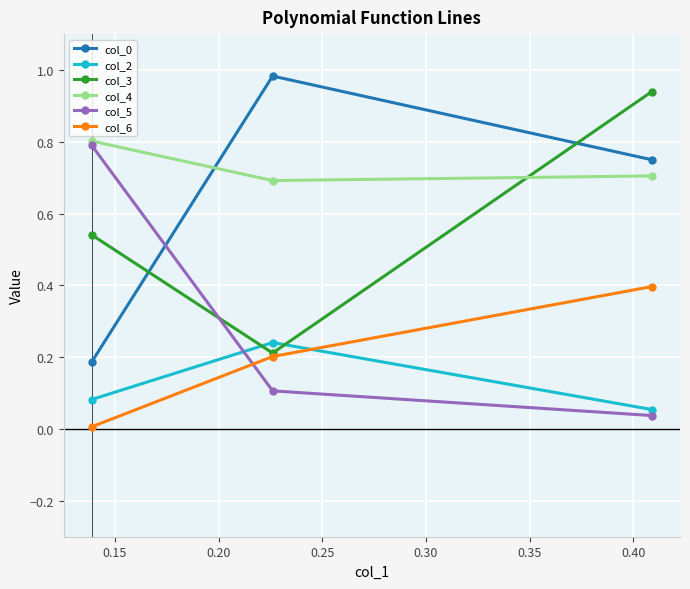

Does the chart display data point markers on the line(s)?

Yes